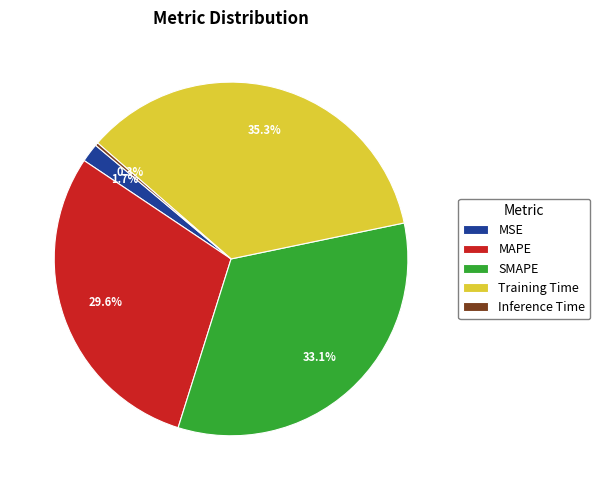

Does MAPE represent more than half of the total?

No